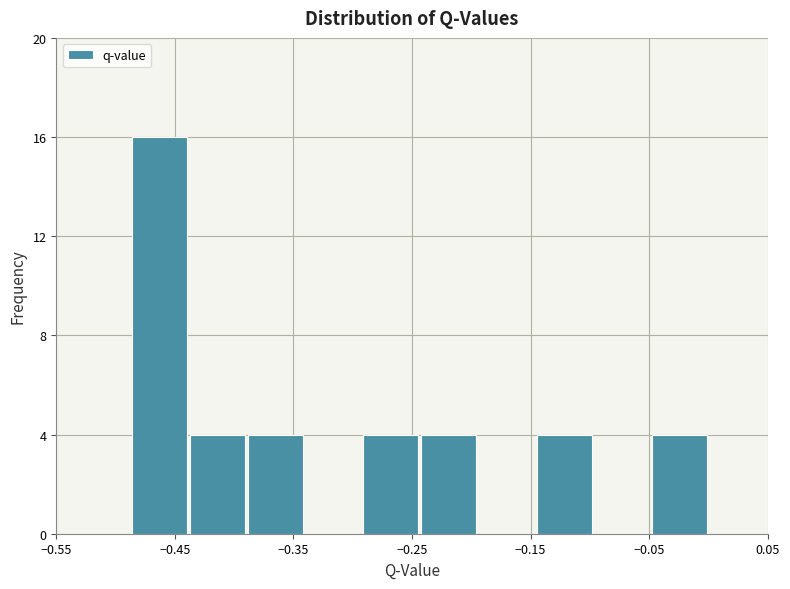

Reading left to right, transcribe this chart: for each bar, give the range it covers on the x-axis and its height. Neither the bar edges nor the heights are printed on the chart, so give them approximately, as read against the axes.

-0.49 to -0.44: 16
-0.44 to -0.39: 4
-0.39 to -0.34: 4
-0.34 to -0.29: 0
-0.29 to -0.24: 4
-0.24 to -0.19: 4
-0.19 to -0.15: 0
-0.15 to -0.10: 4
-0.10 to -0.05: 0
-0.05 to 0.00: 4